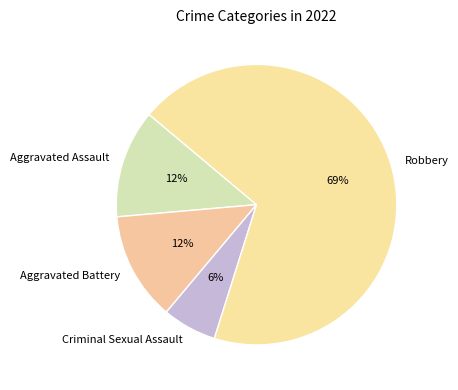

How many slices are in this pie chart?

4